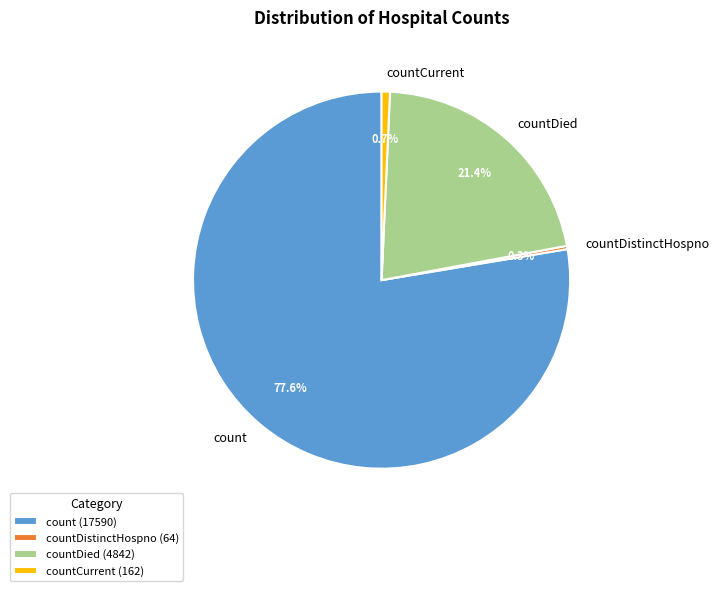

The count slice represents 78% of the pie. True or false?

True